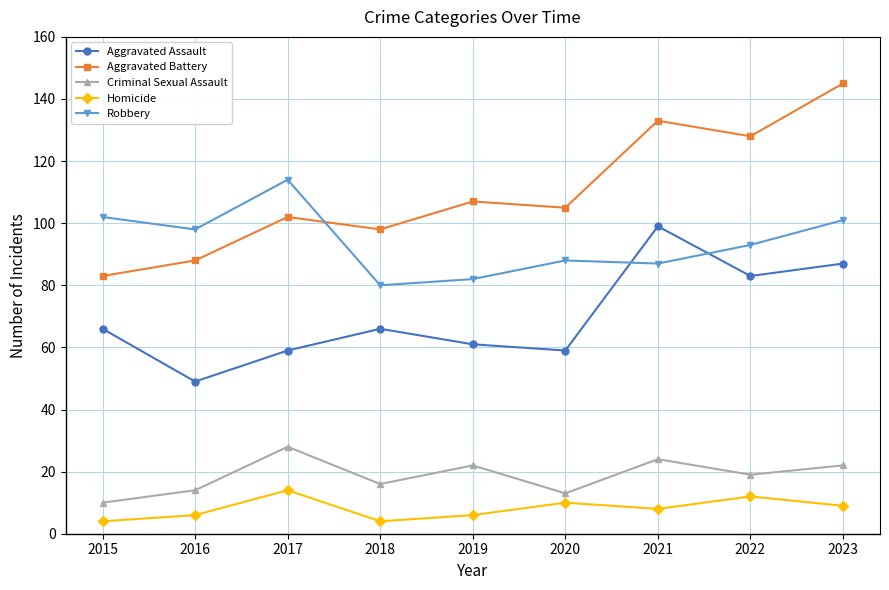

Is the value of Homicide at 2017 greater than the value of Aggravated Assault at 2023?

No